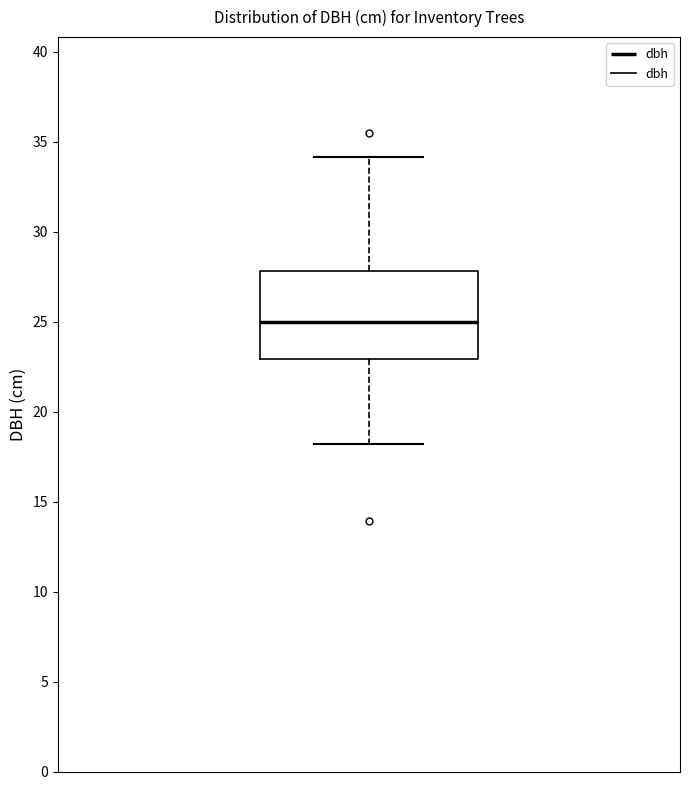

Where does the upper whisker of the box end on the y-axis? The values are not printed on the chart, so give them approximately, as read against the axis.

34